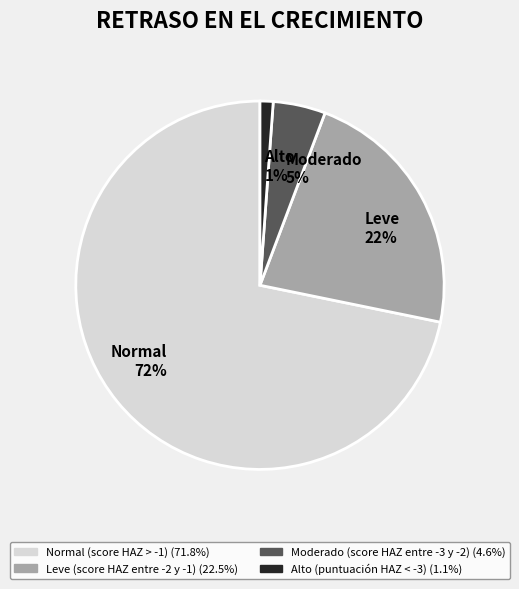

Which slice represents more than half of the pie?

Normal (score HAZ > -1)